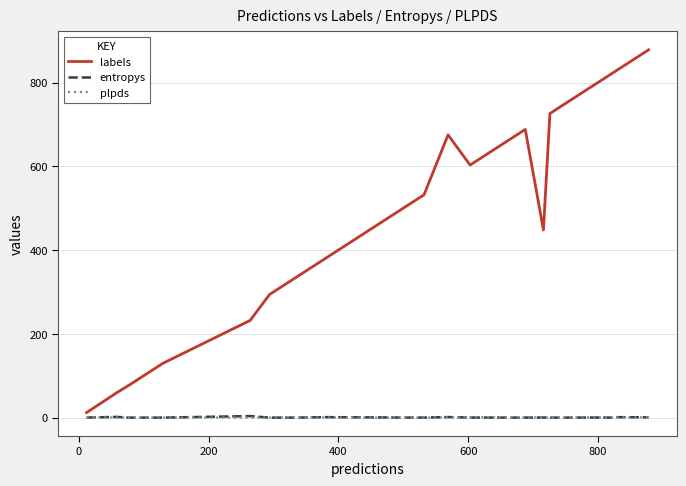

What is the greatest value displayed?

878.0